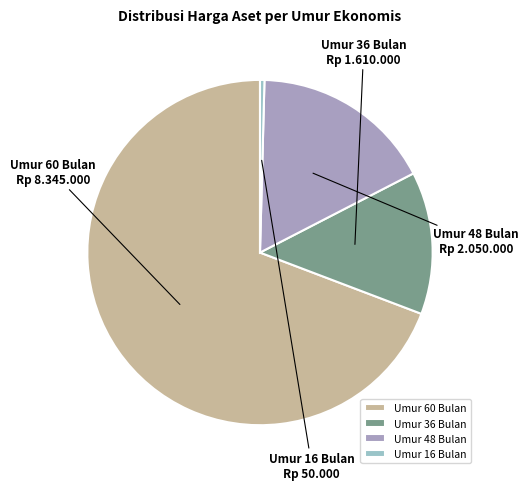

Is the sum of Umur 36 Bulan and Umur 48 Bulan greater than half?

No